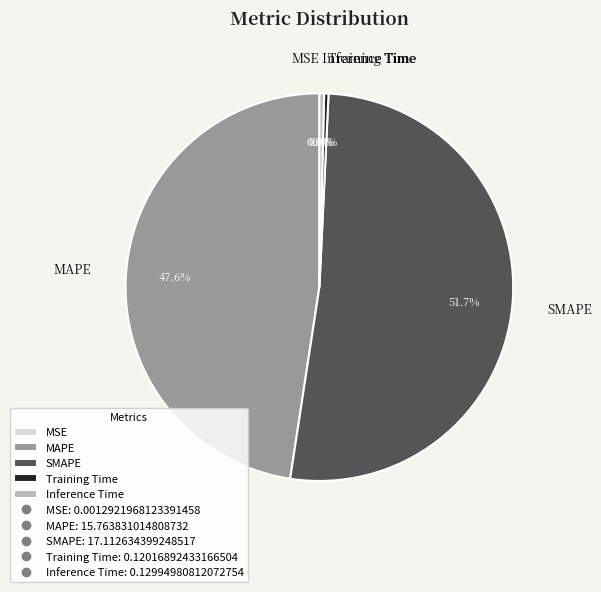

Combined, do Training Time and SMAPE account for over 50%?

Yes